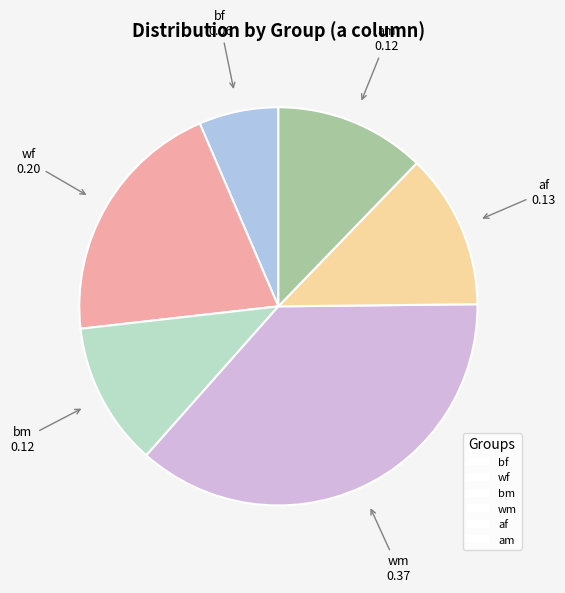

Which category has the biggest portion of the pie?

wm